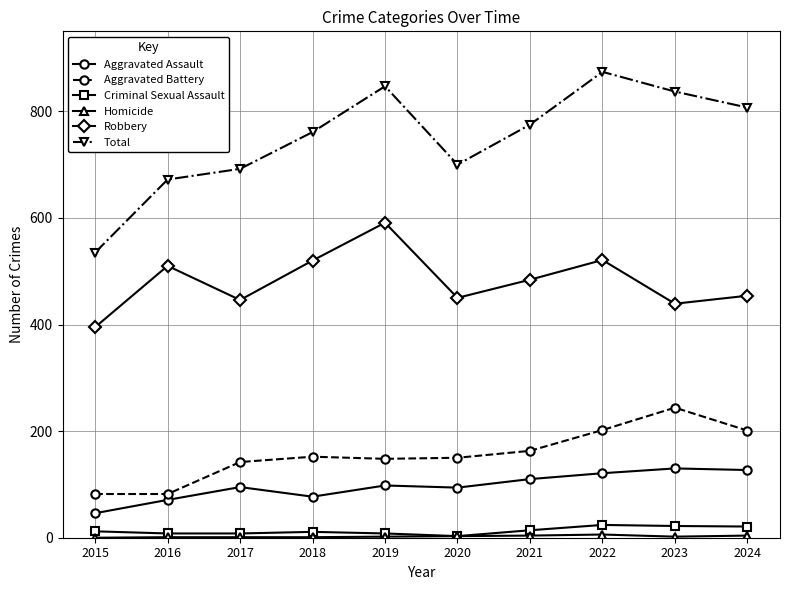

At which category is the sum across all series the highest?

2022